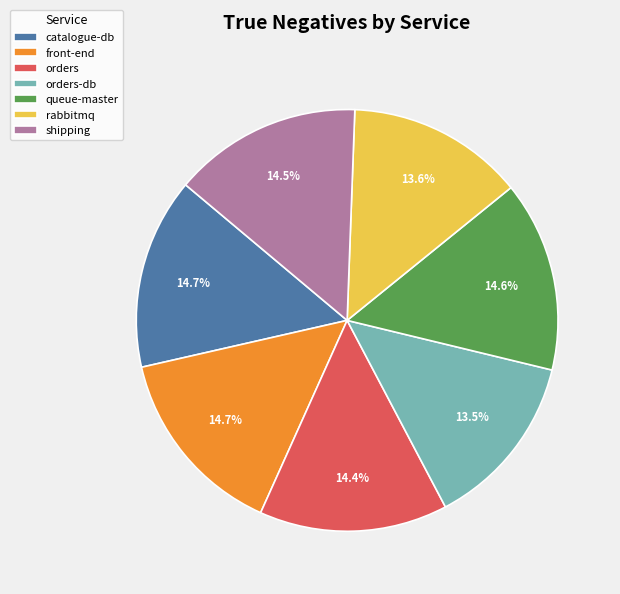

To the nearest percent, what is the average slice percentage?

14%